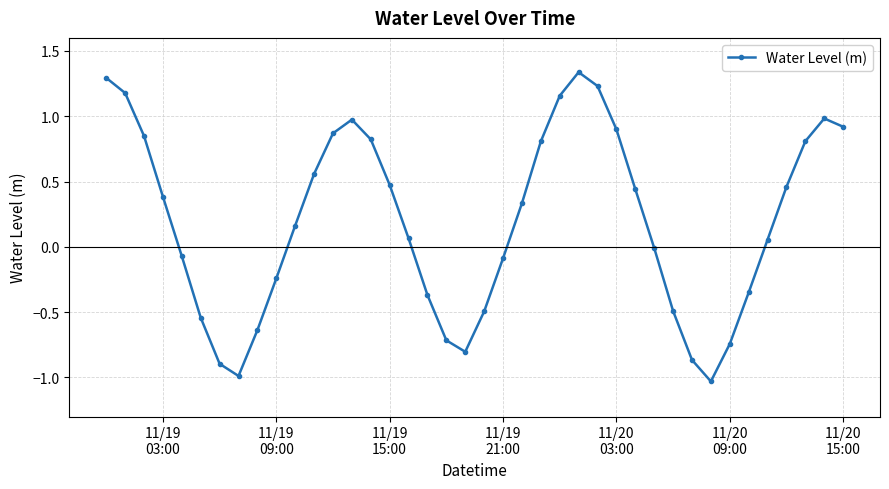

True or false: there are more than 1 points higher than both neighbors.

True